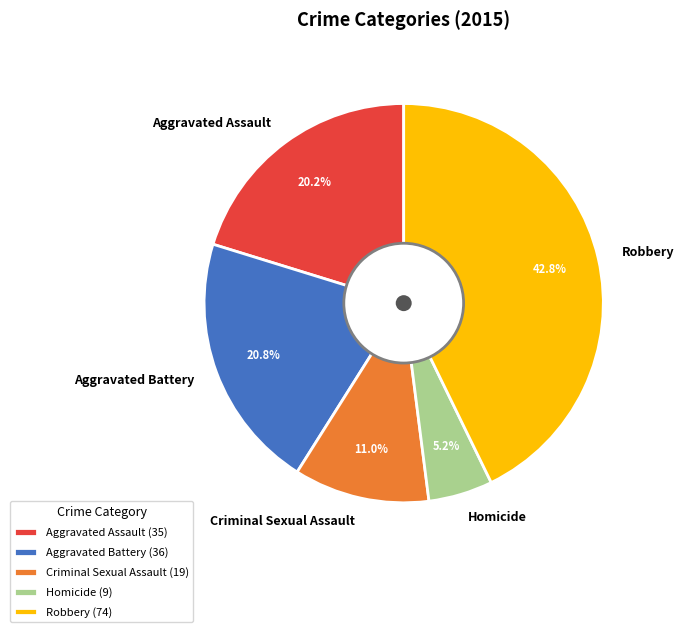

What is the smallest slice in the pie chart?

Homicide